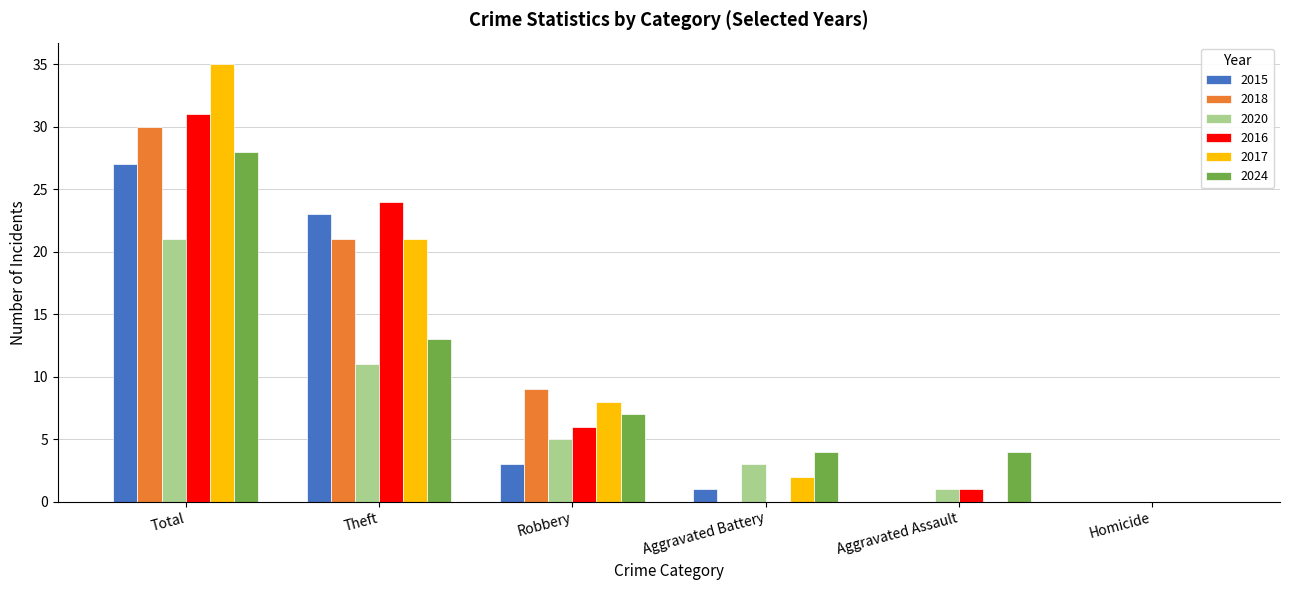

Reading left to right, what are all the values shown in this chart?

2015: Total=27	Theft=23	Robbery=3	Aggravated Battery=1	Aggravated Assault=0	Homicide=0
2018: Total=30	Theft=21	Robbery=9	Aggravated Battery=0	Aggravated Assault=0	Homicide=0
2020: Total=21	Theft=11	Robbery=5	Aggravated Battery=3	Aggravated Assault=1	Homicide=0
2016: Total=31	Theft=24	Robbery=6	Aggravated Battery=0	Aggravated Assault=1	Homicide=0
2017: Total=35	Theft=21	Robbery=8	Aggravated Battery=2	Aggravated Assault=0	Homicide=0
2024: Total=28	Theft=13	Robbery=7	Aggravated Battery=4	Aggravated Assault=4	Homicide=0